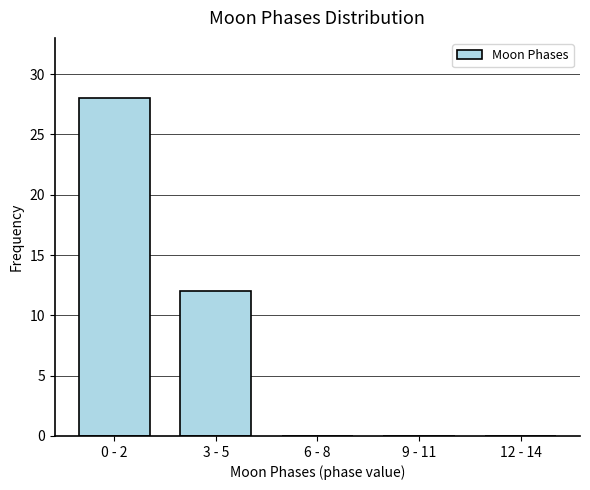

Reading left to right, extract all data points from this chart.

0 - 2=28	3 - 5=12	6 - 8=0	9 - 11=0	12 - 14=0